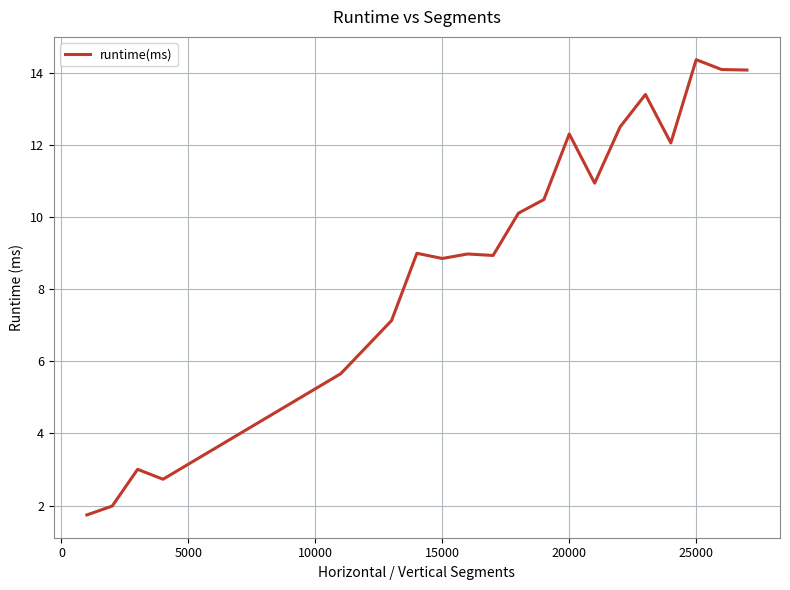

What is the difference between the maximum and minimum values?

12.6